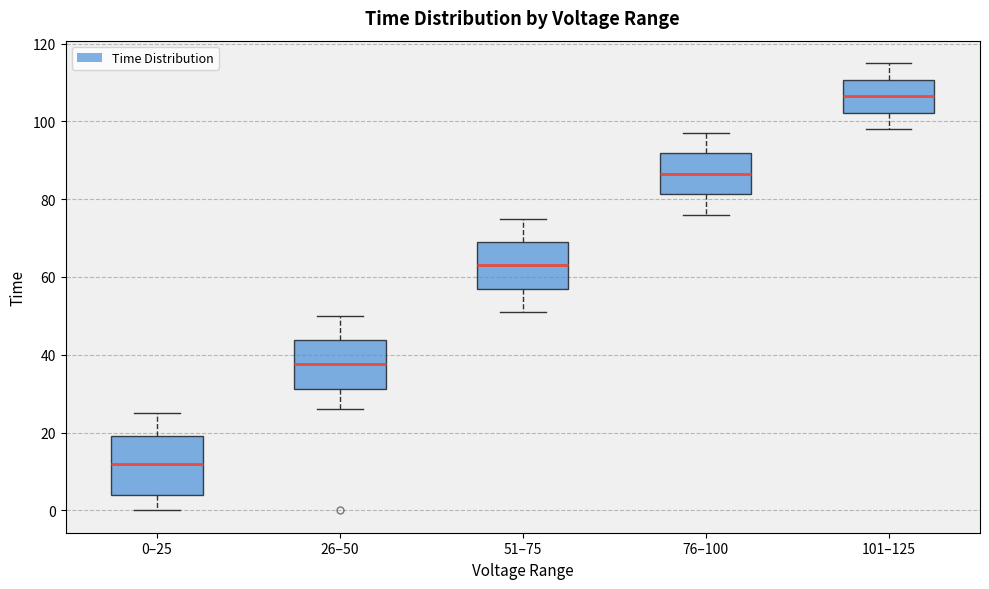

Where does the lower whisker of the box for 26–50 end on the y-axis? The values are not printed on the chart, so give them approximately, as read against the axis.

26